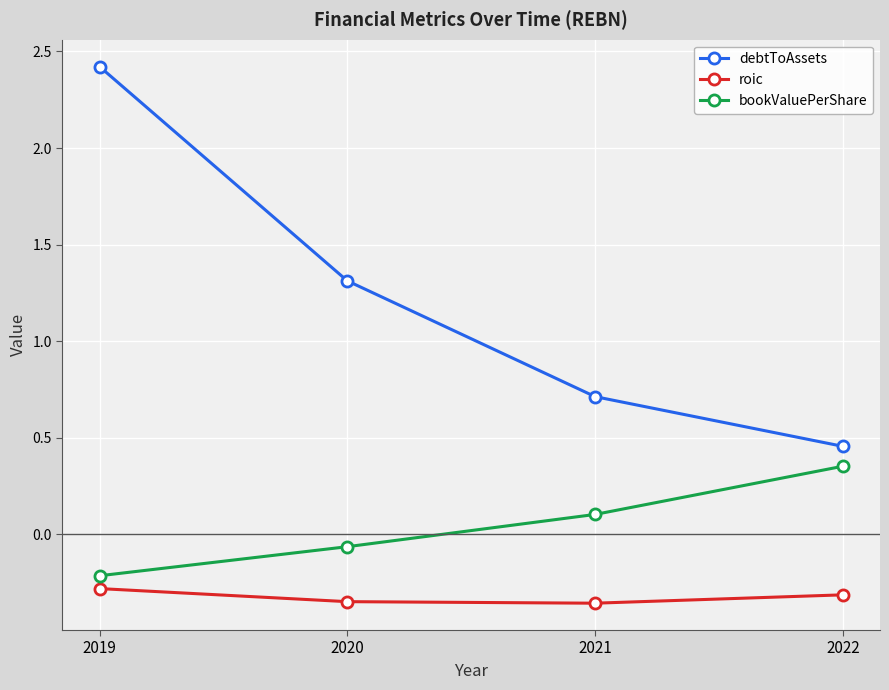

Which category has the highest value in the debtToAssets series?

2019